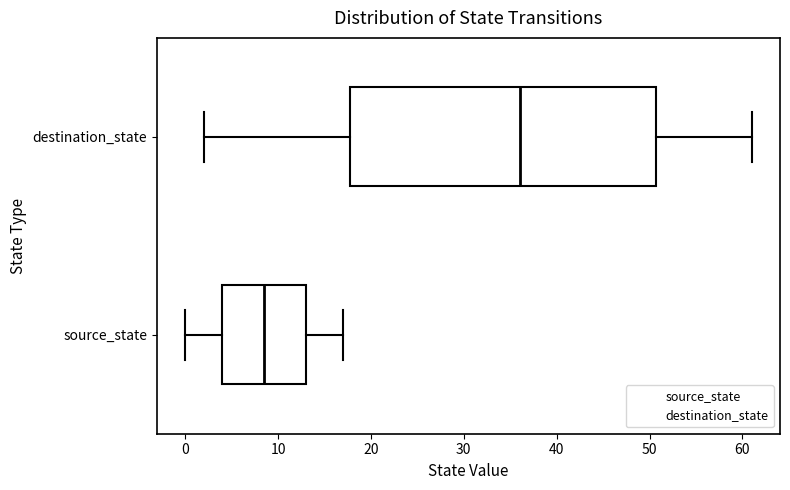

Which box has the furthest to the right median line?

destination_state